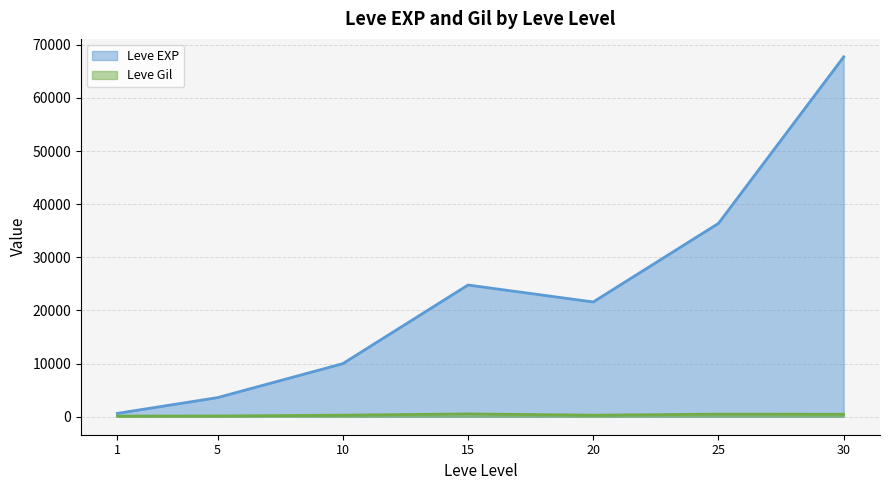

Reading right to left, what are all the values shown in this chart?

Leve EXP: 67730	36390	21600	24790	9990	3600	630
Leve Gil: 463	485	290	529	293	139	113